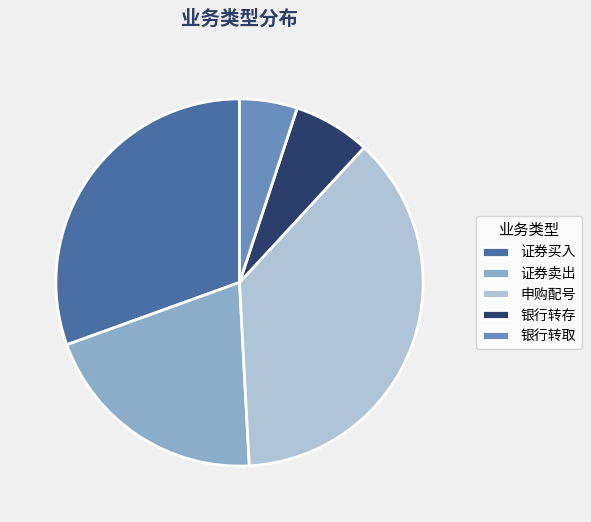

Does 申购配号 represent more than half of the total?

No